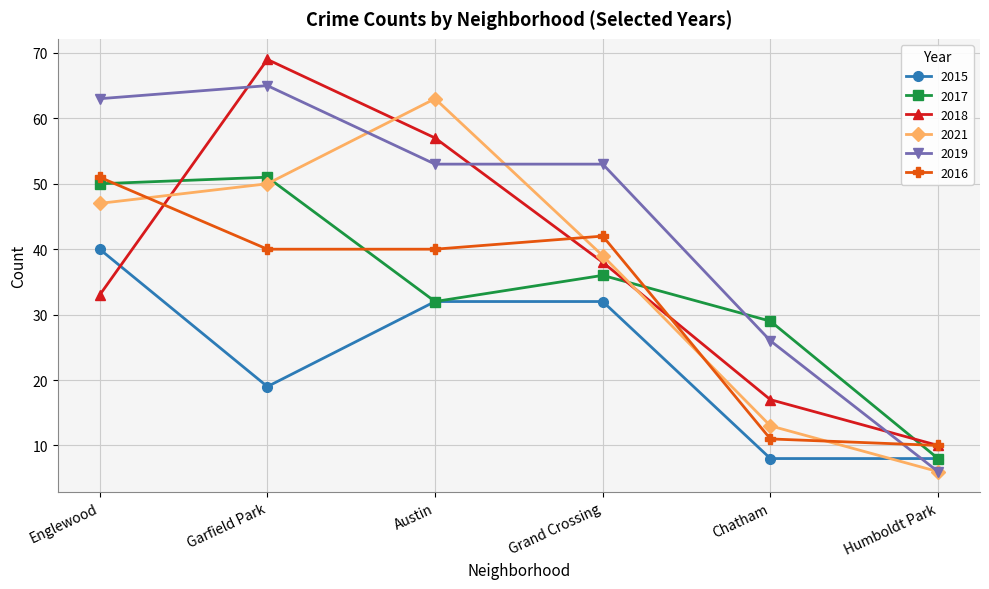

What is the spread (max minus min) of values at Chatham?

21